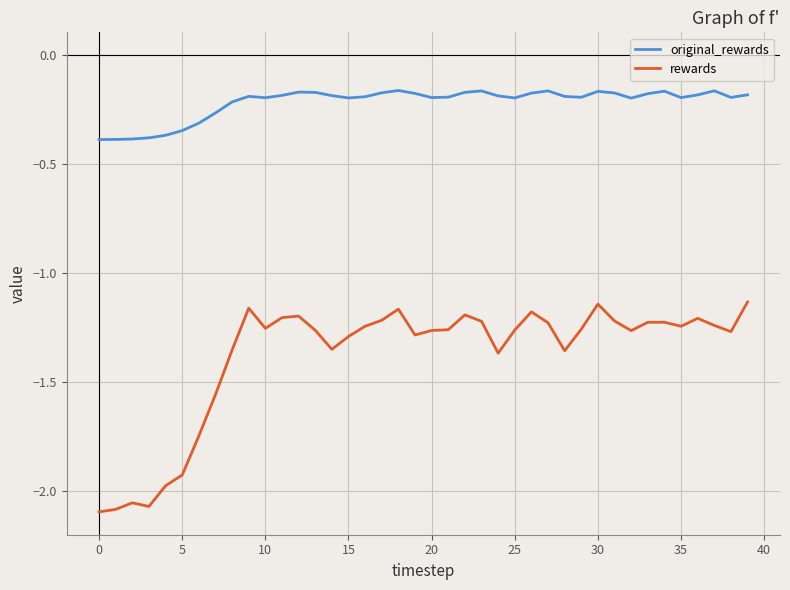

Rank the series by their average value, from highest to lowest.

original_rewards, rewards